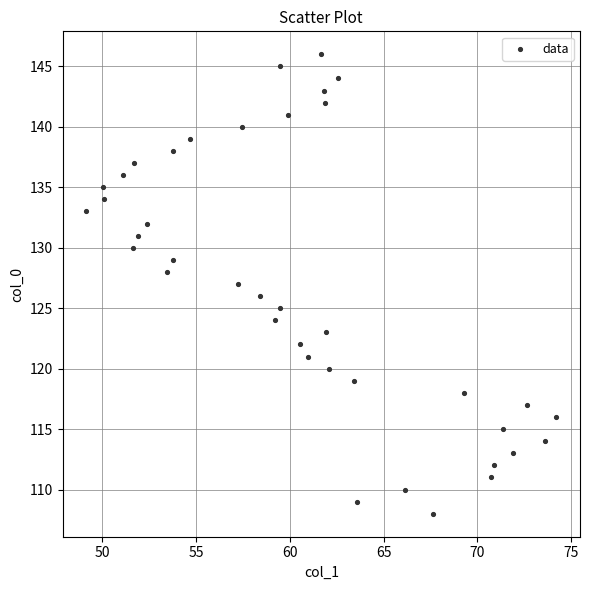

What is the range of Y values (max minus min)?

38